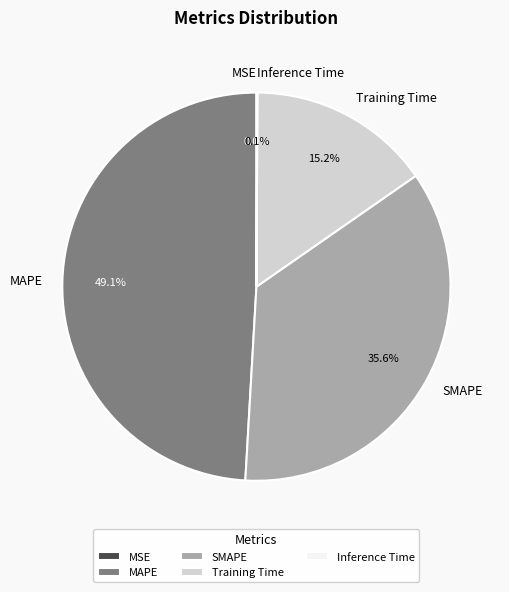

Combined, what portion of the pie is SMAPE and MAPE?

84.7%